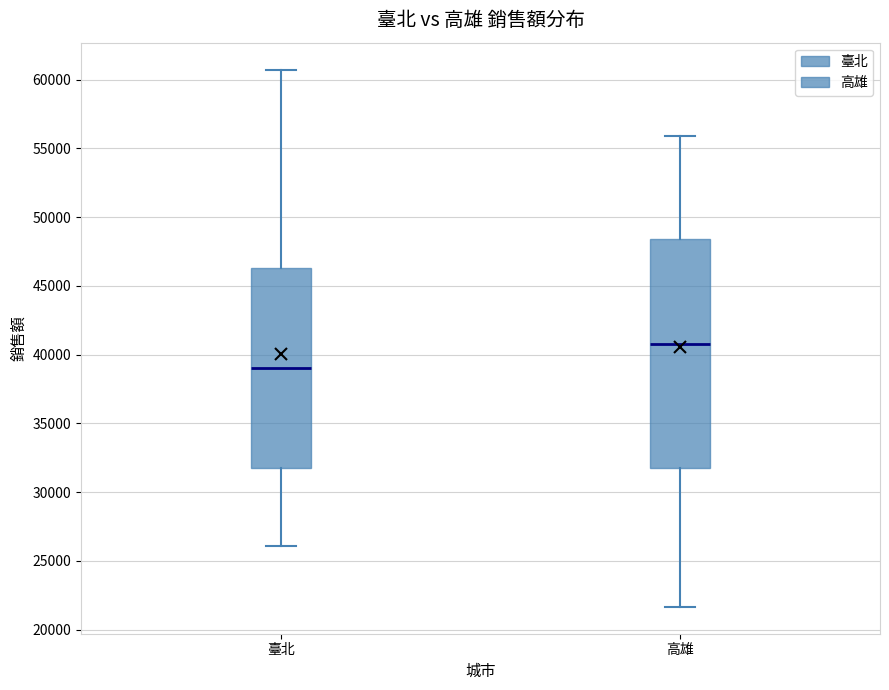

Comparing the boxes themselves (not the whiskers), which one is the tallest?

高雄